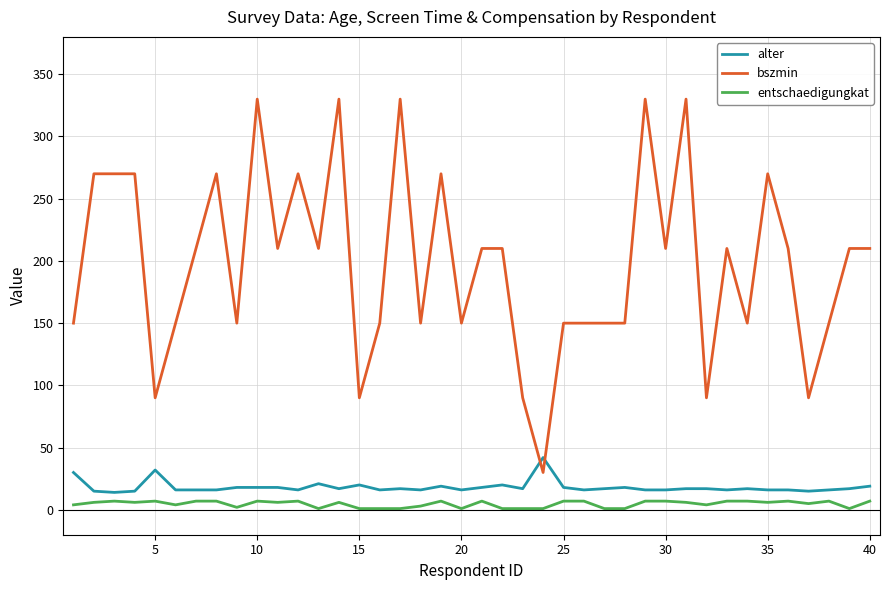

List the series in order of their peak value, lowest first.

entschaedigungkat, alter, bszmin